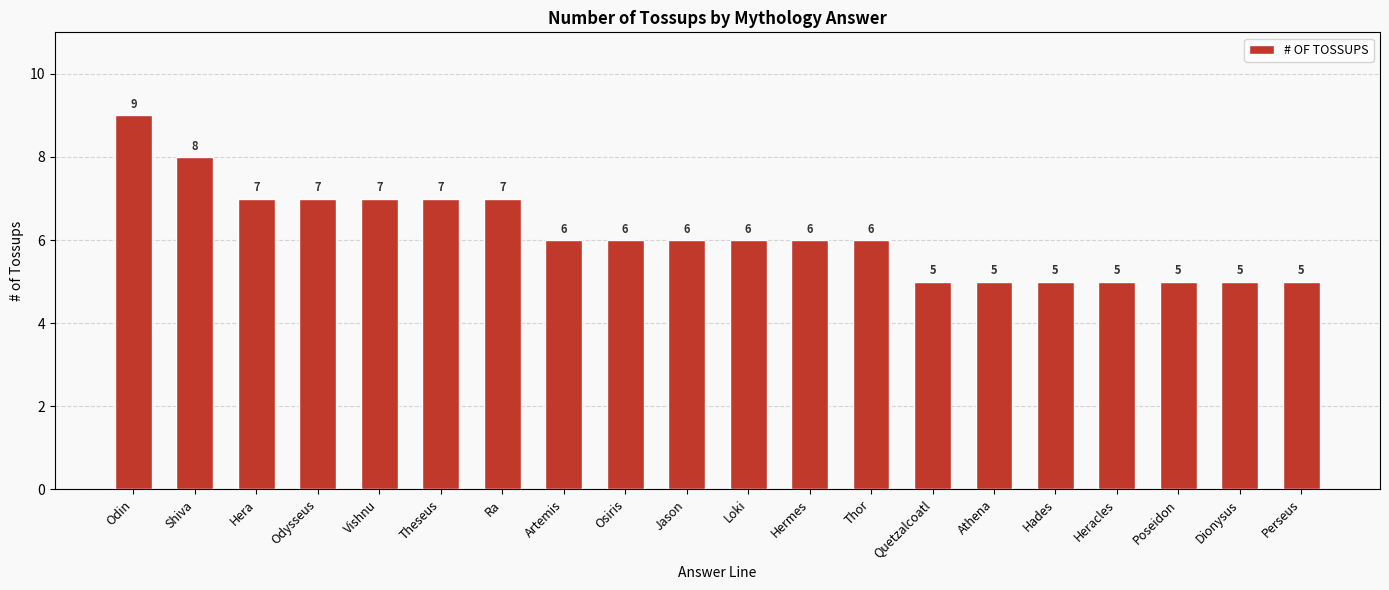

What is the smallest value displayed?

5